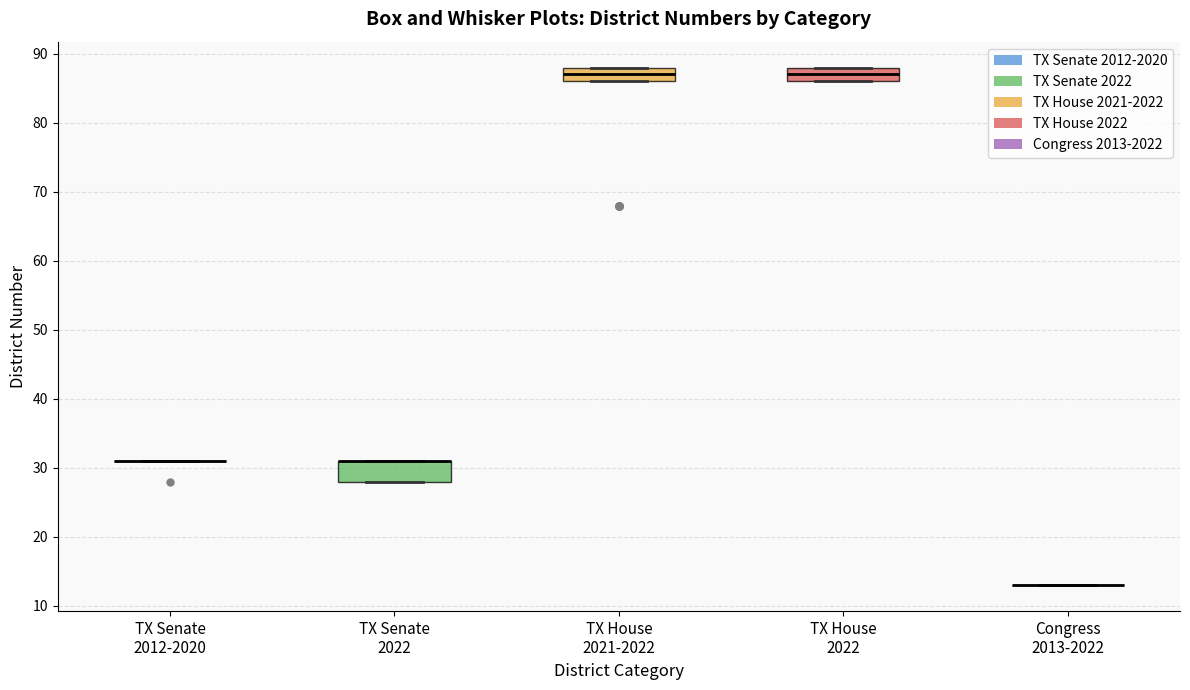

Which box is the tallest, from its lower edge to its upper edge?

TX Senate 2022